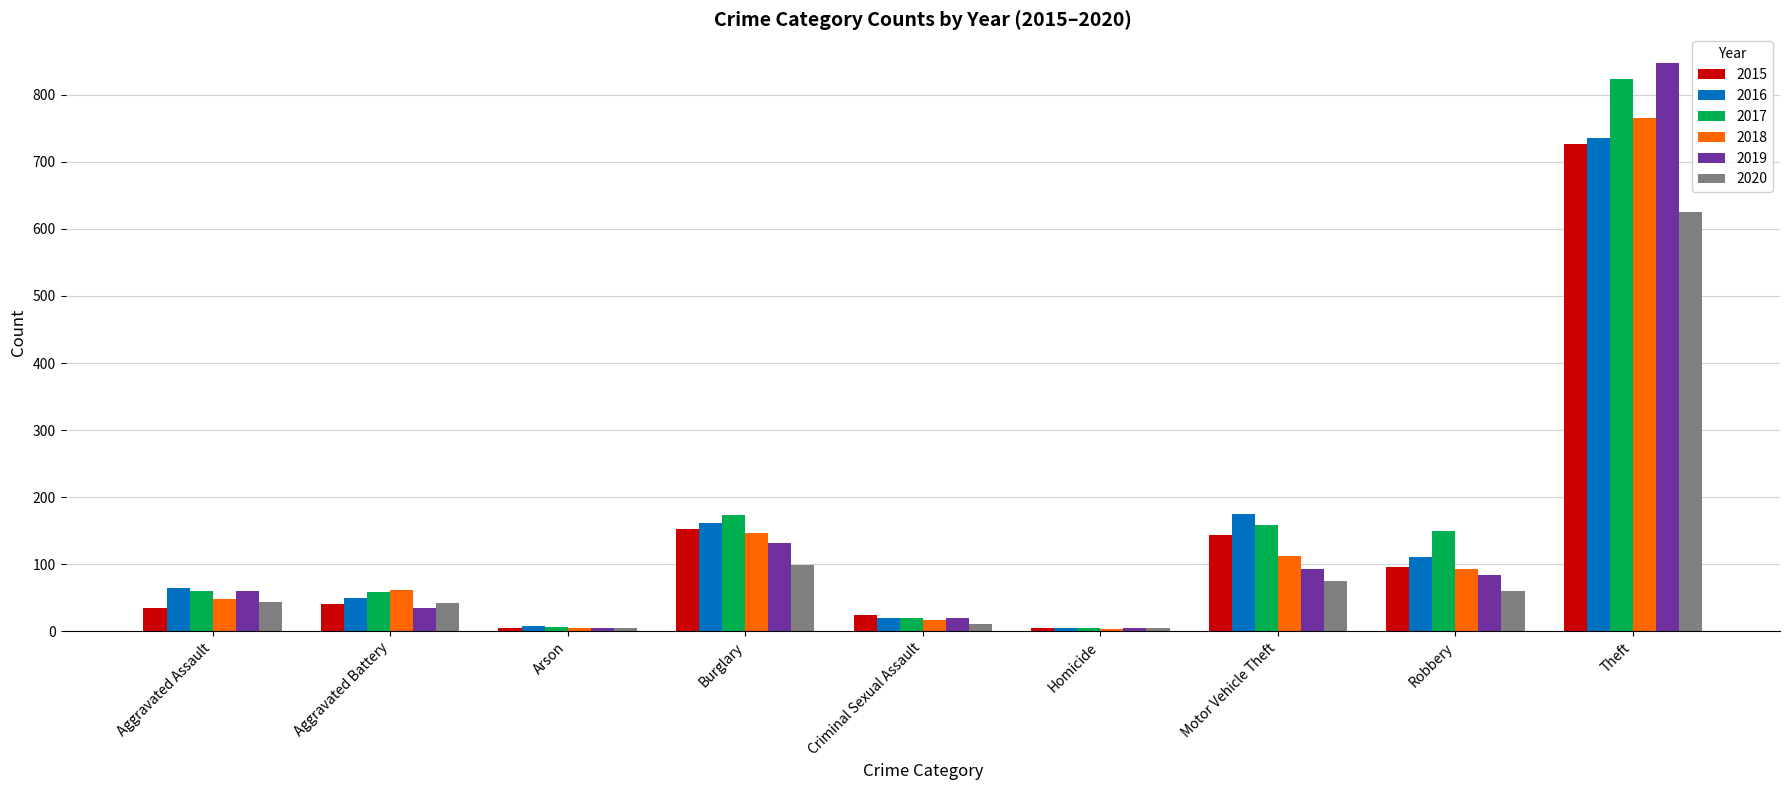

What is the difference between the highest and lowest values at Criminal Sexual Assault?

14